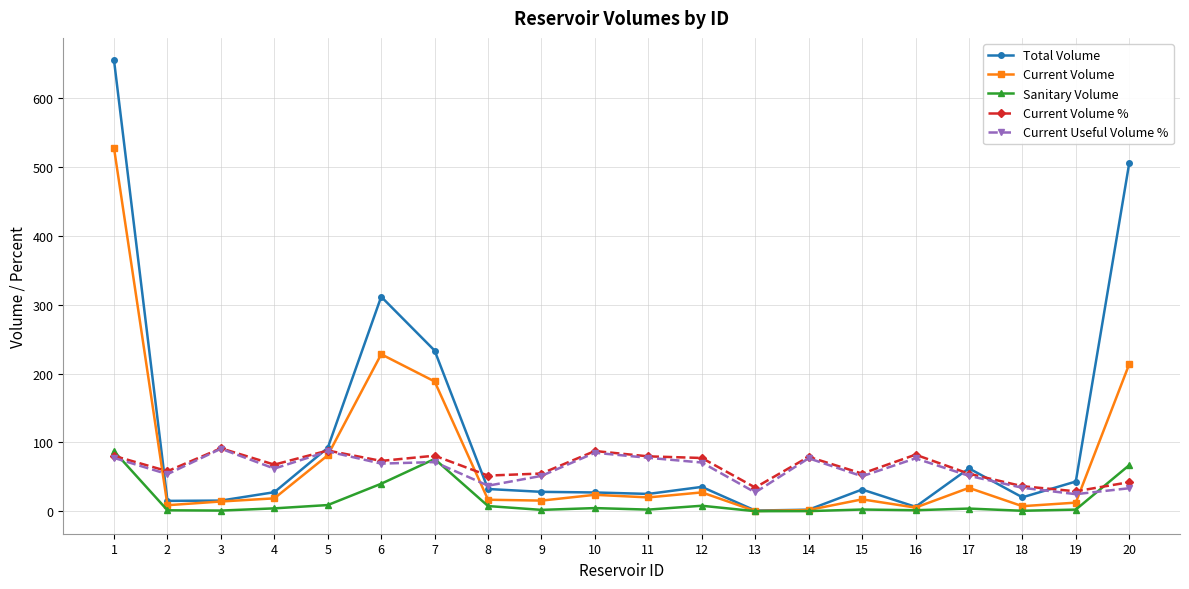

The Sanitary Volume series shows 67.0 at 20. True or false?

True